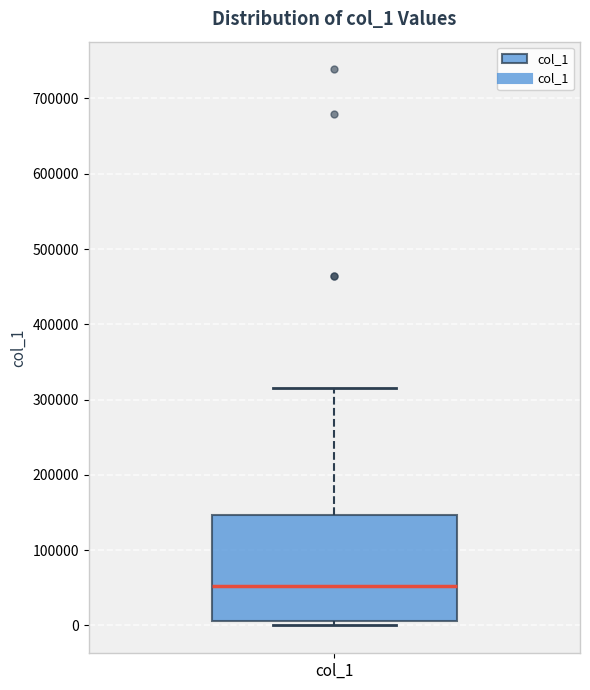

Read this box plot against the y-axis: the position of the median line, the range covered by the box, and the ends of both whiskers. The values are not printed on the chart, so give them approximately, as read against the axis.

median 50000, box 10000 to 150000, whiskers 0 to 320000